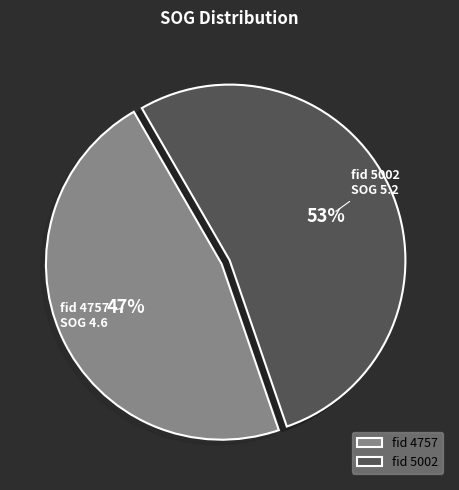

Which slice represents more than half of the pie?

fid 5002